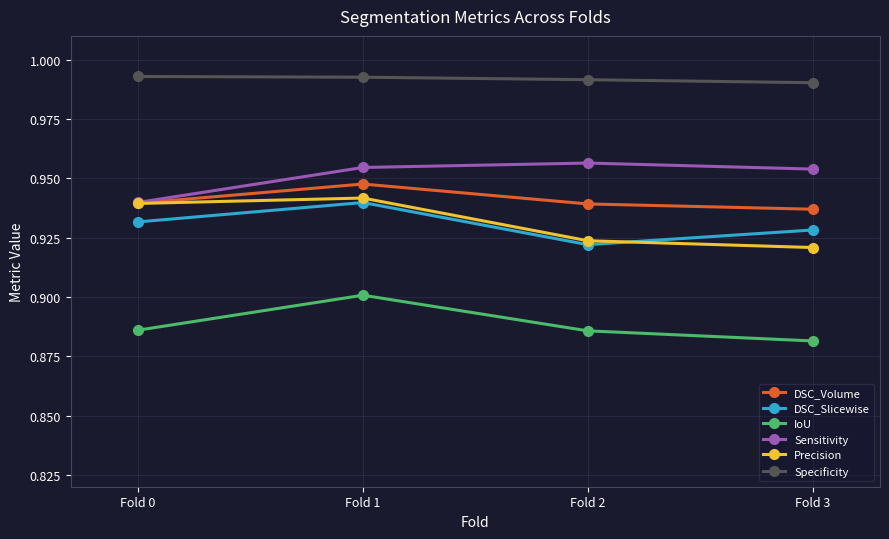

Is the value of Sensitivity at Fold 1 greater than the value of Specificity at Fold 3?

No